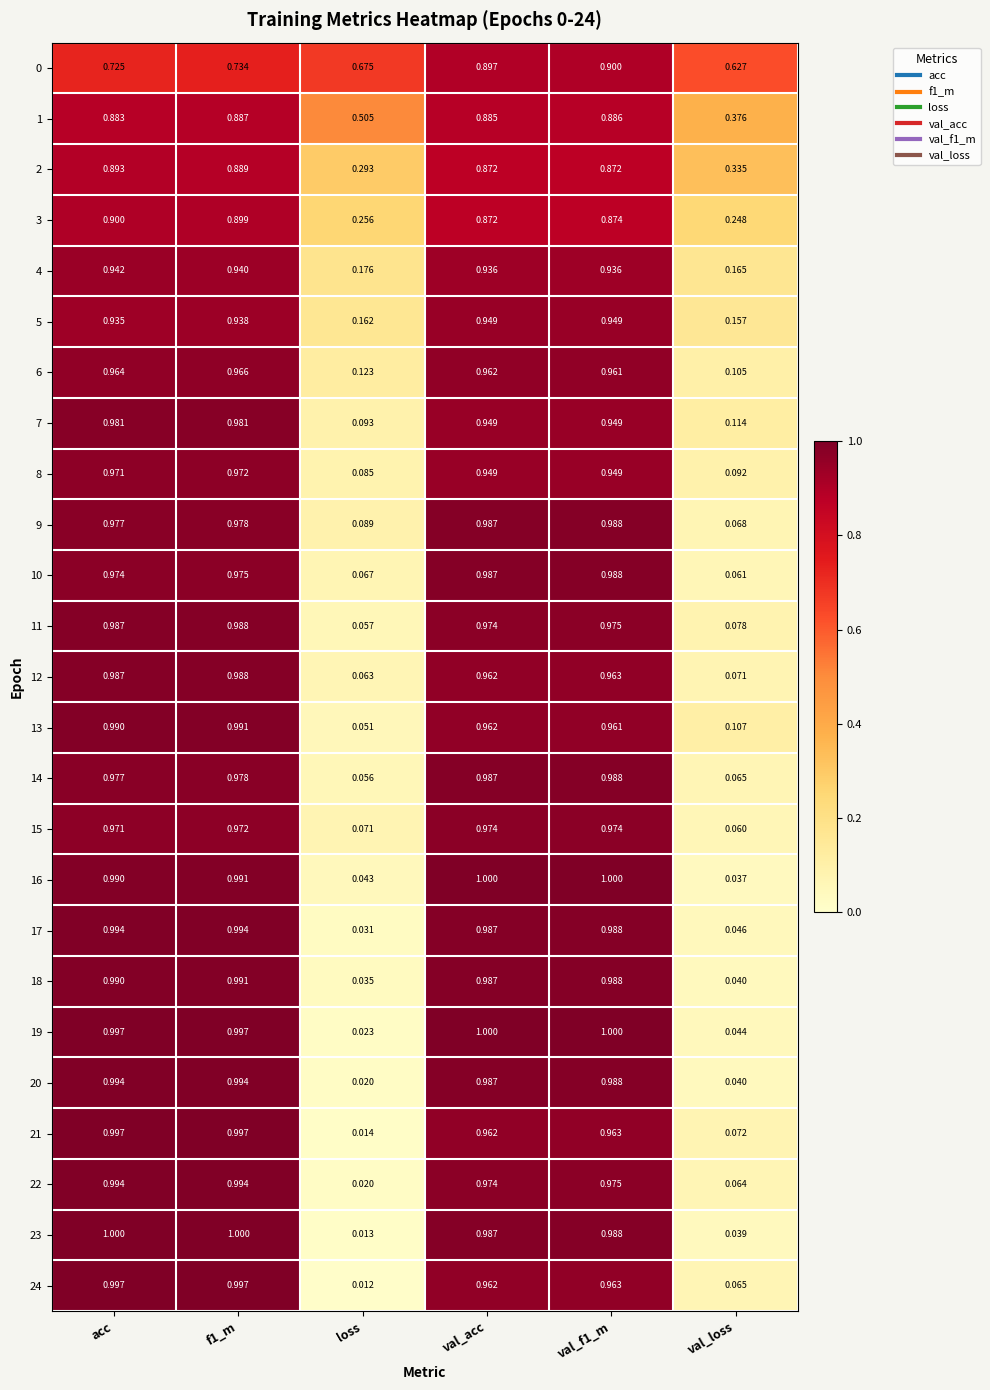

What is the maximum value shown in the chart?

1.0